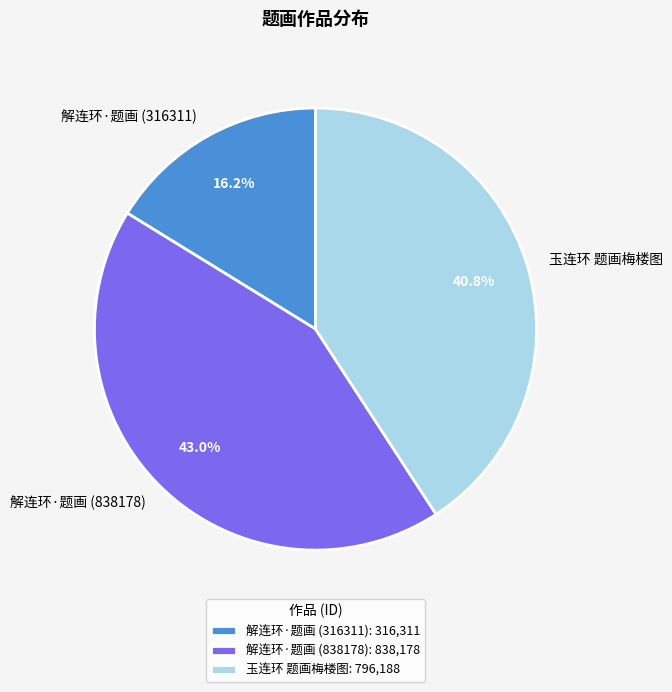

To the nearest percent, what is the difference between the 解连环·题画 (316311) and 玉连环 题画梅楼图 slice percentages?

25%